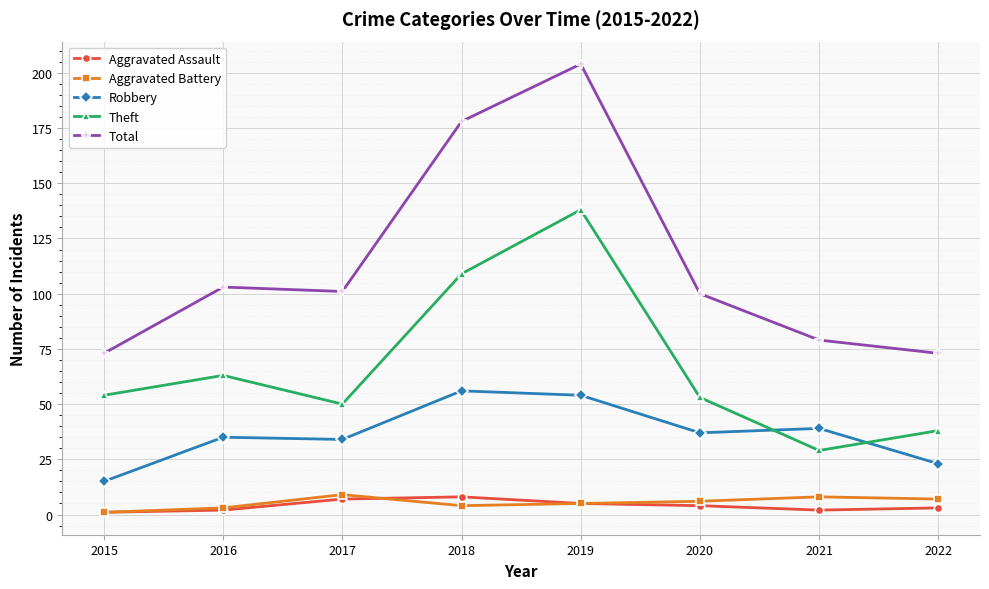

What is the greatest value displayed?

204